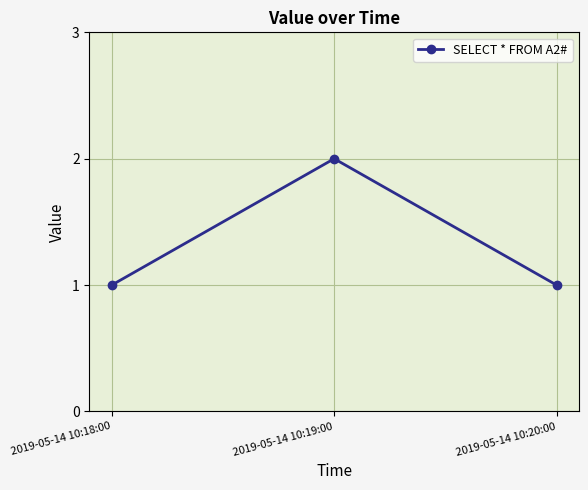

The value at 2019-05-14 10:19:00 is 3. True or false?

False